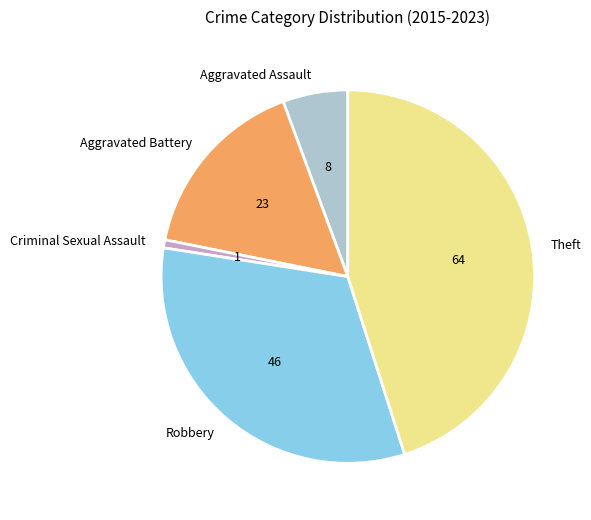

Is it true that Aggravated Assault is 6% of the pie?

True